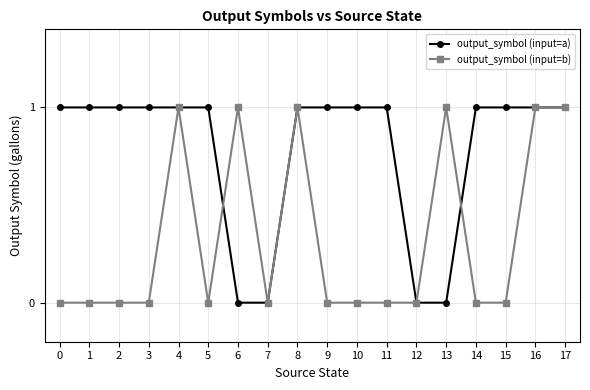

The output_symbol (input=b) series shows 0 at 6. True or false?

False